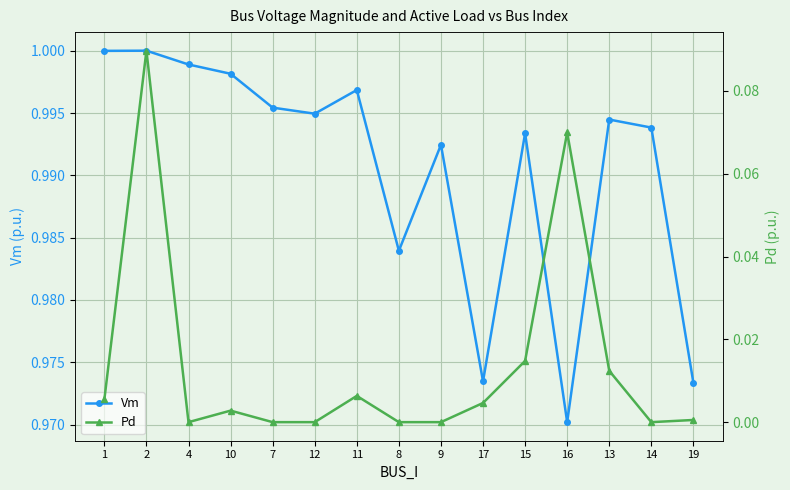

Which series changed the most between 12 and 8?

Vm